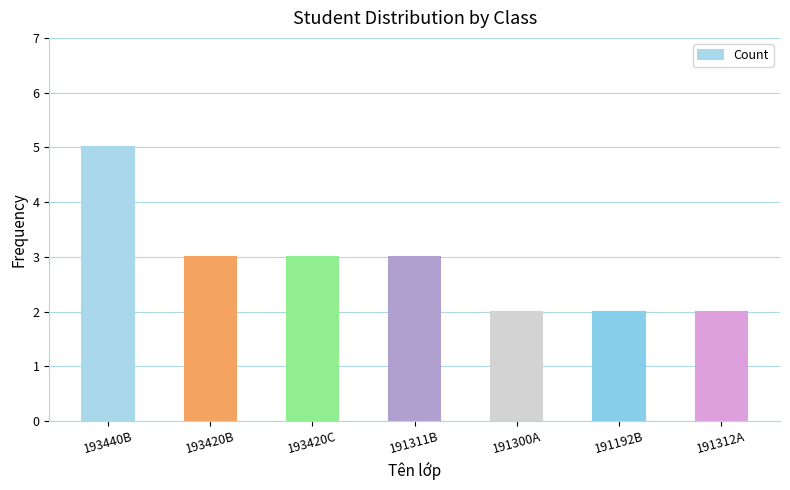

Which label corresponds to the largest value in the chart?

193440B